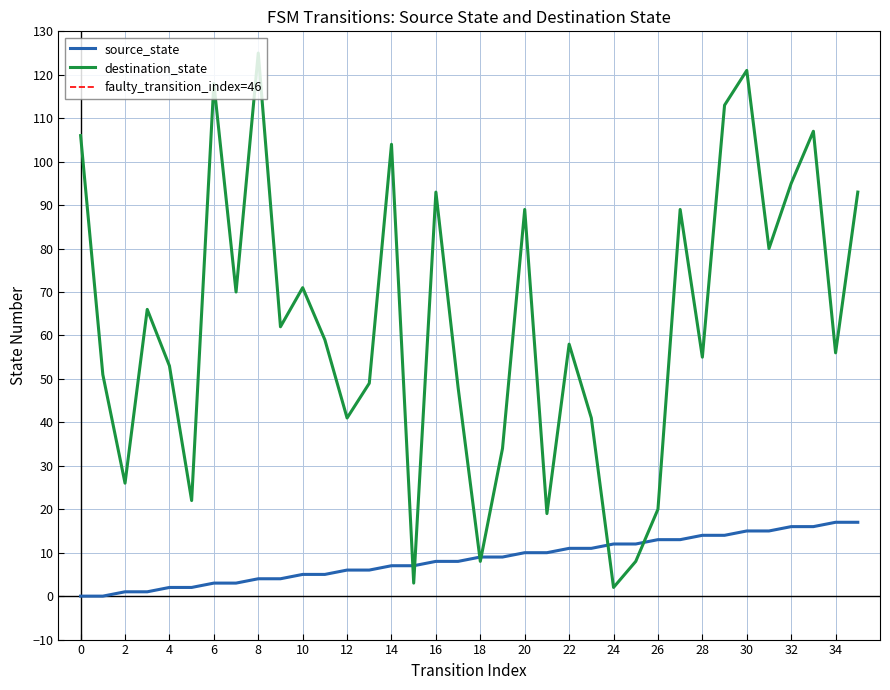

Between 12 and 27, which series saw the biggest shift?

destination_state